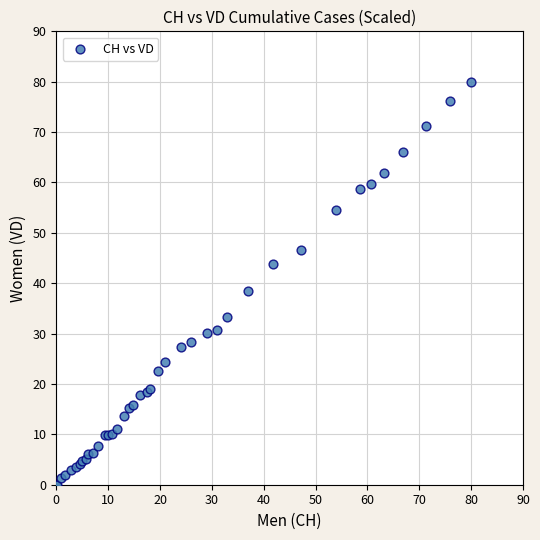

What Y value in the scatter plot is closest to 40?

38.4